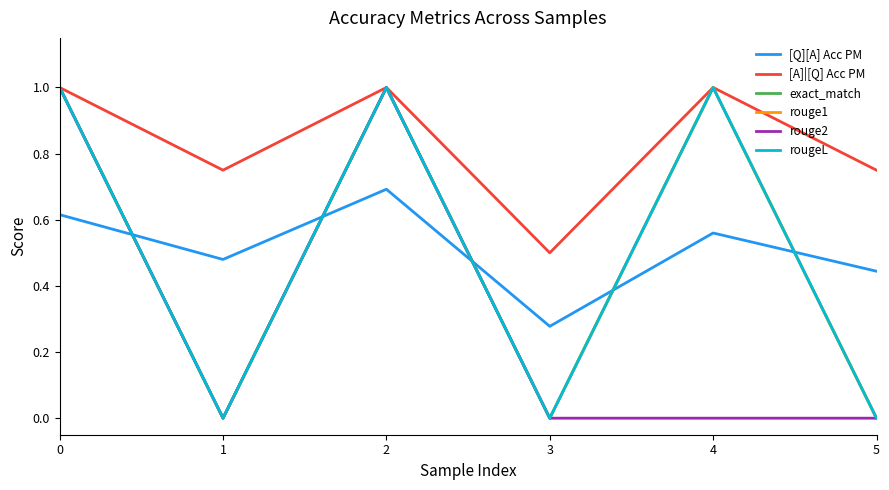

Reading left to right, transcribe all the data shown in this chart.

[Q][A] Acc PM: 0.6	0.5	0.7	0.3	0.6	0.4
[A]|[Q] Acc PM: 1.0	0.8	1.0	0.5	1.0	0.8
exact_match: 1.0	0.0	1.0	0.0	1.0	0.0
rouge1: 1.0	0.0	1.0	0.0	1.0	0.0
rouge2: 1.0	0.0	1.0	0.0	0.0	0.0
rougeL: 1.0	0.0	1.0	0.0	1.0	0.0